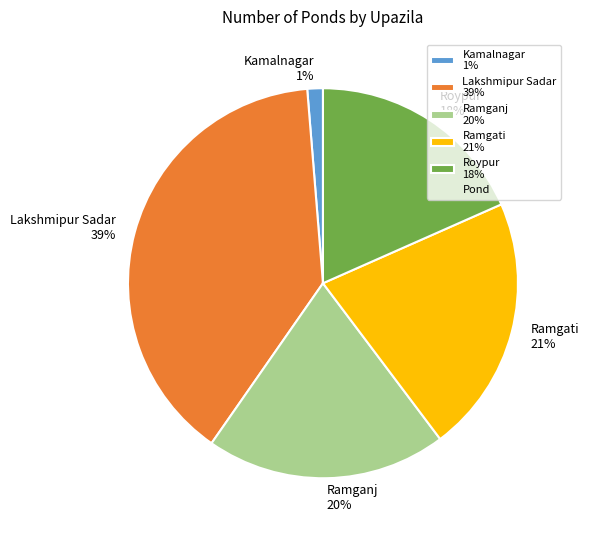

Which category has the biggest portion of the pie?

Lakshmipur Sadar